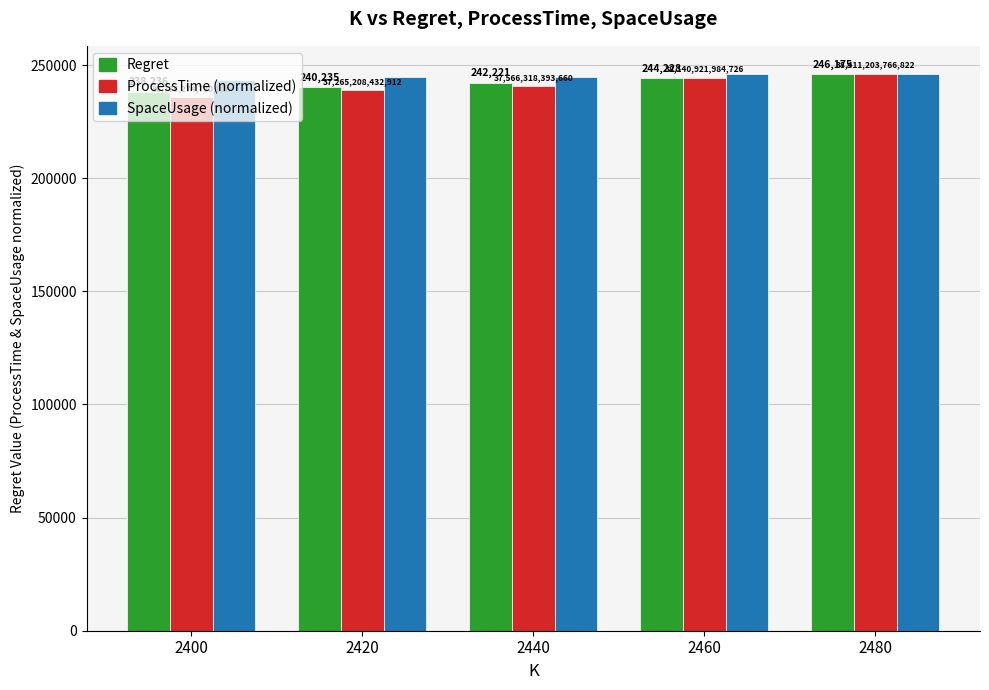

The Regret series shows 244227.6 at 2460. True or false?

True